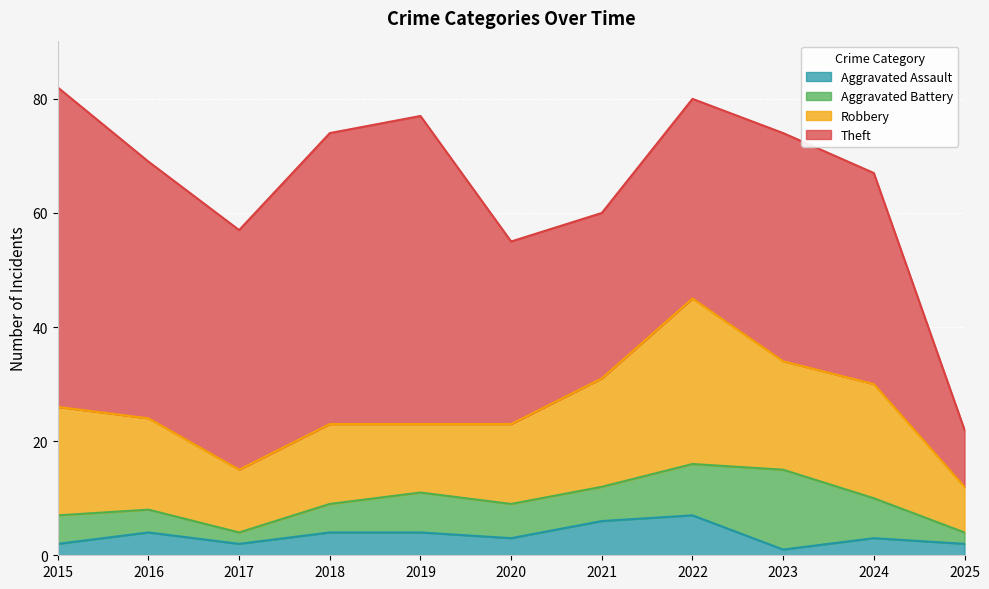

True or false: Aggravated Battery has more than 1 interior local peaks.

True